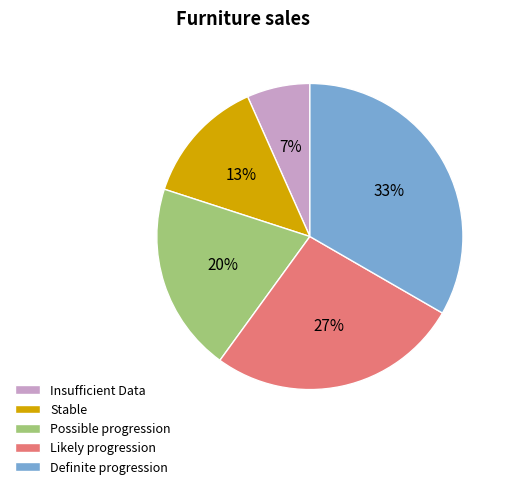

Which has a higher value, Insufficient Data or Likely progression?

Likely progression